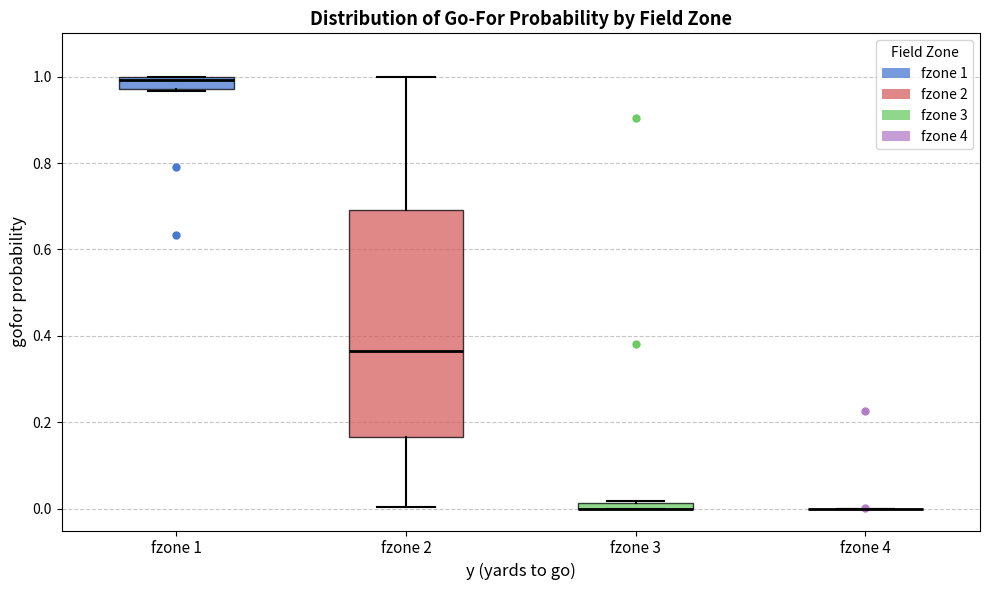

Comparing the boxes themselves (not the whiskers), which one is the tallest?

fzone 2